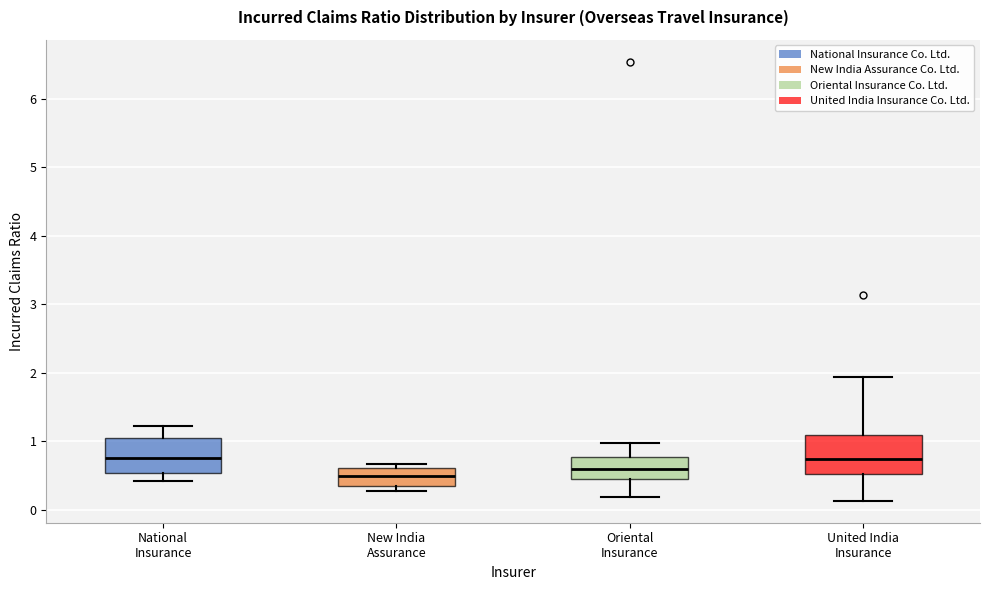

Reading left to right, transcribe this box plot: for each box, give where its median line is, the range the box spans, and where its two whiskers end, as read against the y-axis. The values are not printed on the chart, so give them approximately, as read against the axis.

National Insurance: median 0.8, box 0.5 to 1.0, whiskers 0.4 to 1.2
New India Assurance: median 0.5, box 0.3 to 0.6, whiskers 0.3 (just below the box's lower edge) to 0.7
Oriental Insurance: median 0.6, box 0.4 to 0.8, whiskers 0.2 to 1.0
United India Insurance: median 0.7, box 0.5 to 1.1, whiskers 0.1 to 1.9